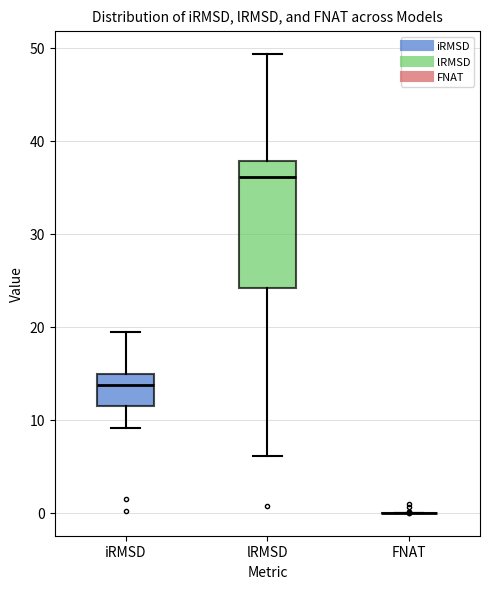

Reading left to right, transcribe this box plot: for each box, give where its median line is, the range the box spans, and where its two whiskers end, as read against the y-axis. The values are not printed on the chart, so give them approximately, as read against the axis.

iRMSD: median 14, box 12 to 15, whiskers 9 to 19
lRMSD: median 36, box 24 to 38, whiskers 6 to 49
FNAT: box collapsed to a line at 0, whiskers 0 to 0